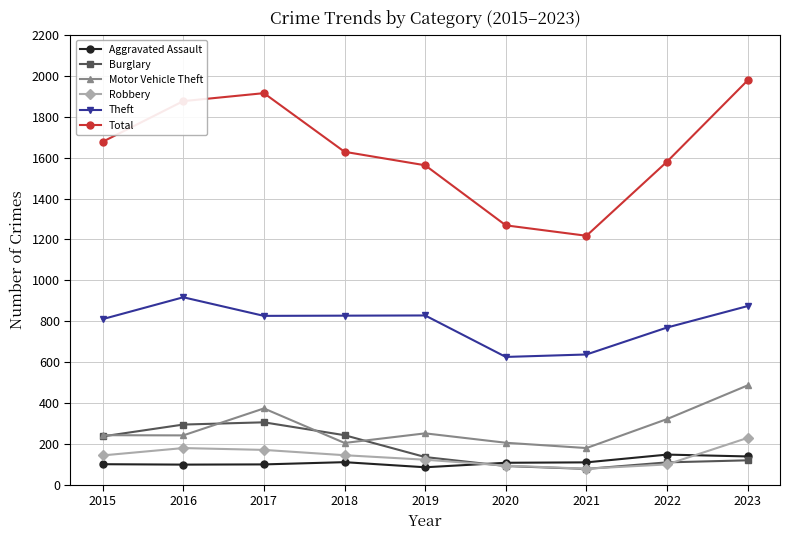

Read the Aggravated Assault value at 2023, to the nearest 5.

140